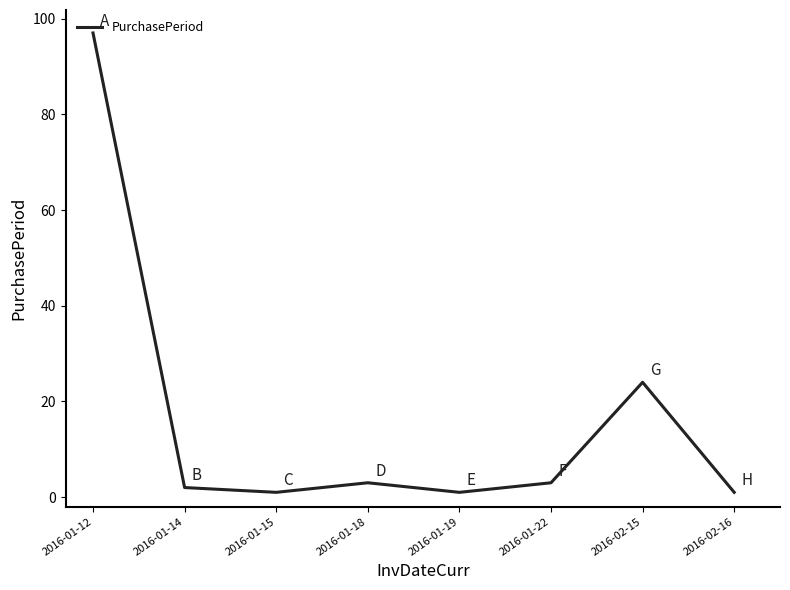

What is the difference between the maximum and second lowest values?

96